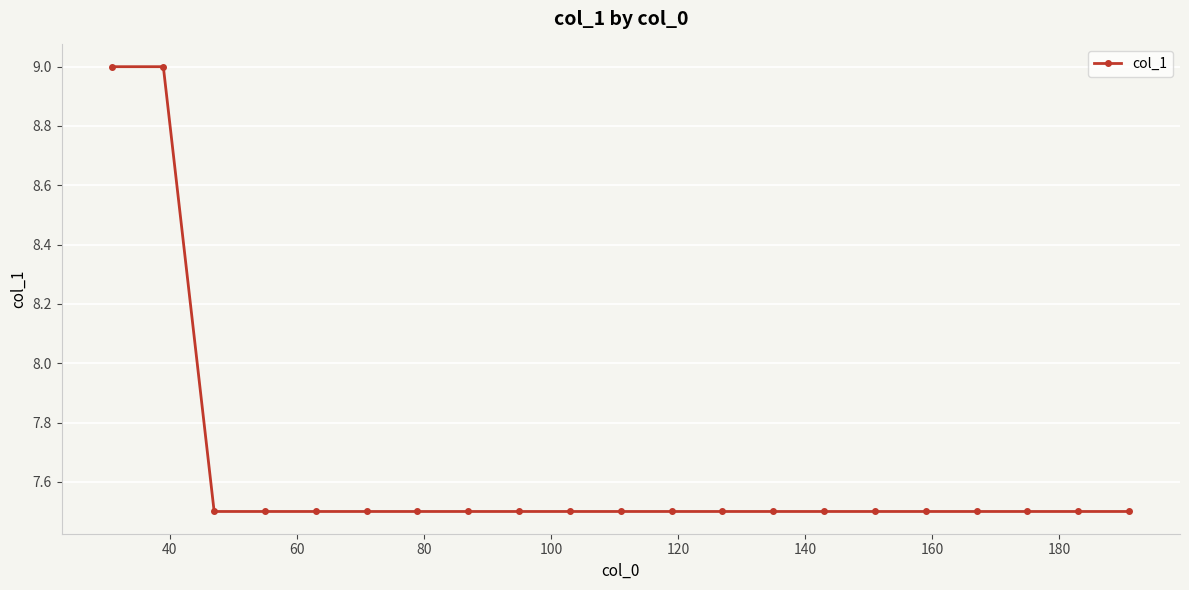

What is the maximum value shown in the chart?

9.0